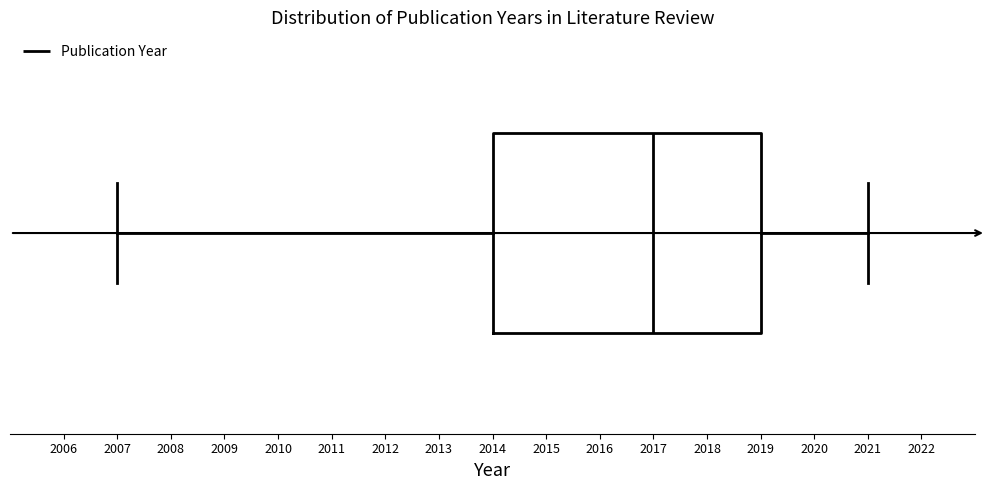

Read this box plot against the x-axis: the position of the median line, the range covered by the box, and the ends of both whiskers. The values are not printed on the chart, so give them approximately, as read against the axis.

median 2017, box 2014 to 2019, whiskers 2007 to 2021